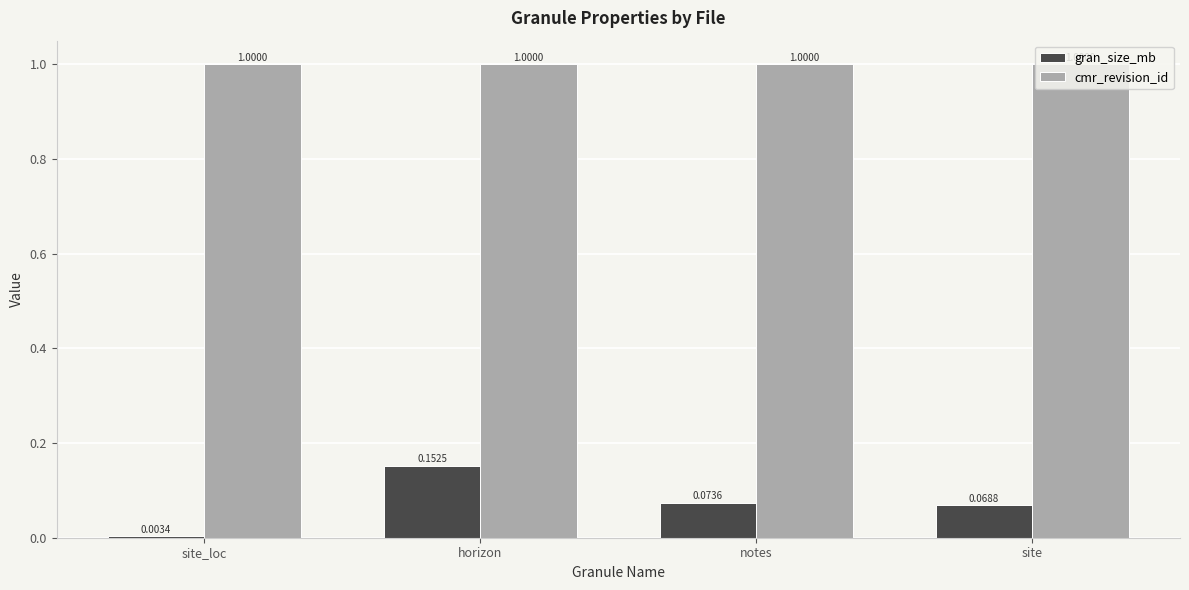

Read the cmr_revision_id value at horizon.

1.0